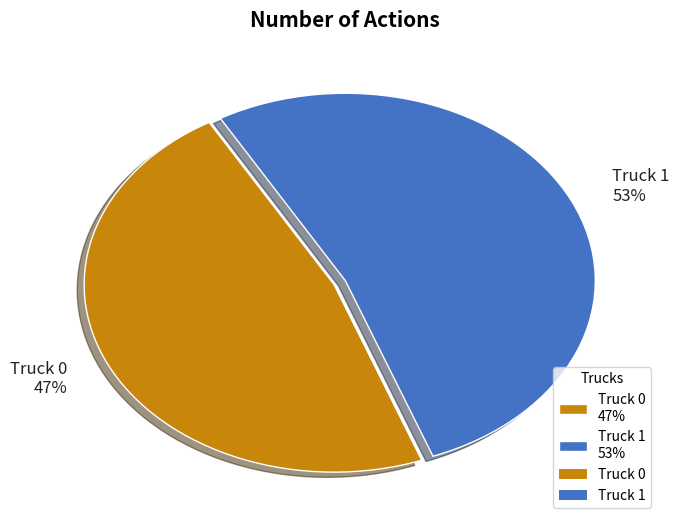

What is the largest slice in the pie chart?

Truck 1